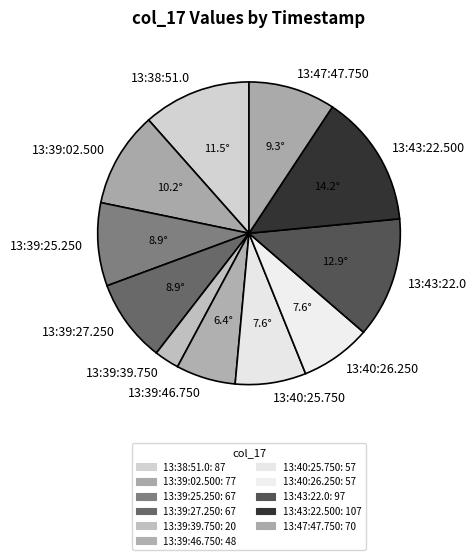

Between 13:47:47.750 and 13:39:02.500, which is larger?

13:39:02.500